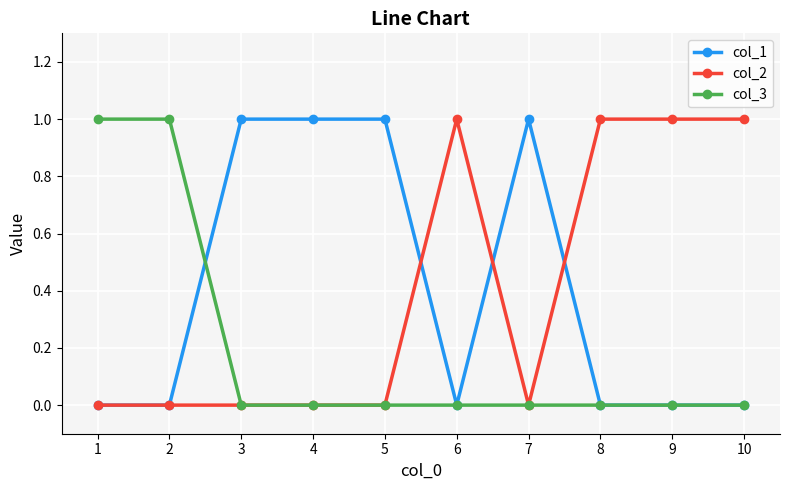

Is the value of col_2 at 5 greater than the value of col_1 at 3?

No